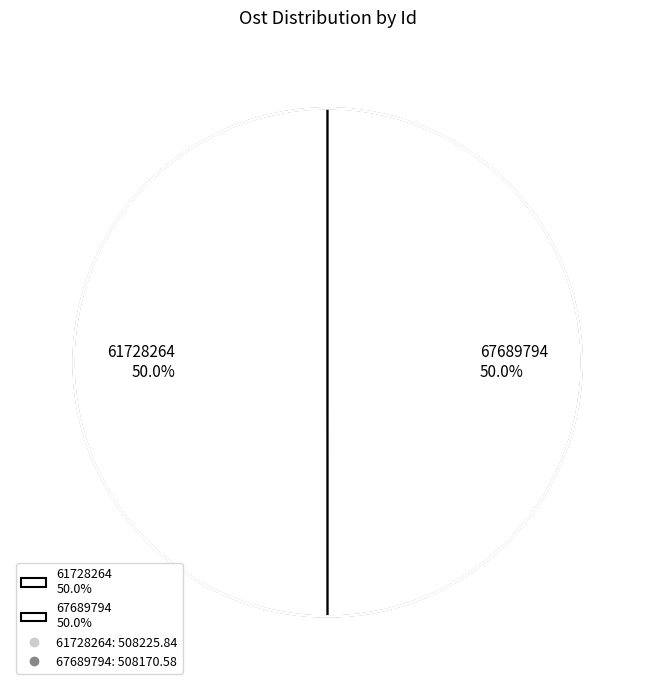

Is the sum of 67689794 50.0% and 61728264 50.0% greater than half?

Yes